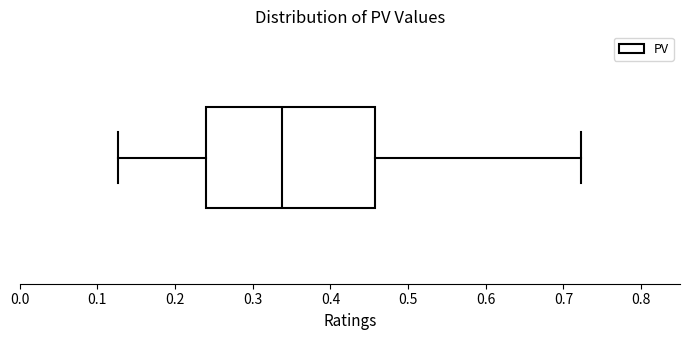

Read this box plot against the x-axis: the position of the median line, the range covered by the box, and the ends of both whiskers. The values are not printed on the chart, so give them approximately, as read against the axis.

median 0.34, box 0.24 to 0.46, whiskers 0.13 to 0.72